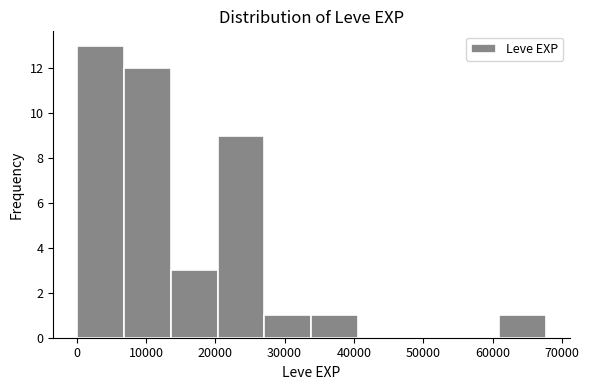

Reading left to right, transcribe this chart: for each bar, give the range it covers on the x-axis and its height. Neither the bar edges nor the heights are printed on the chart, so give them approximately, as read against the axes.

0 to 7000: 13
7000 to 14000: 12
14000 to 20000: 3
20000 to 27000: 9
27000 to 34000: 1
34000 to 41000: 1
41000 to 47000: 0
47000 to 54000: 0
54000 to 61000: 0
61000 to 68000: 1